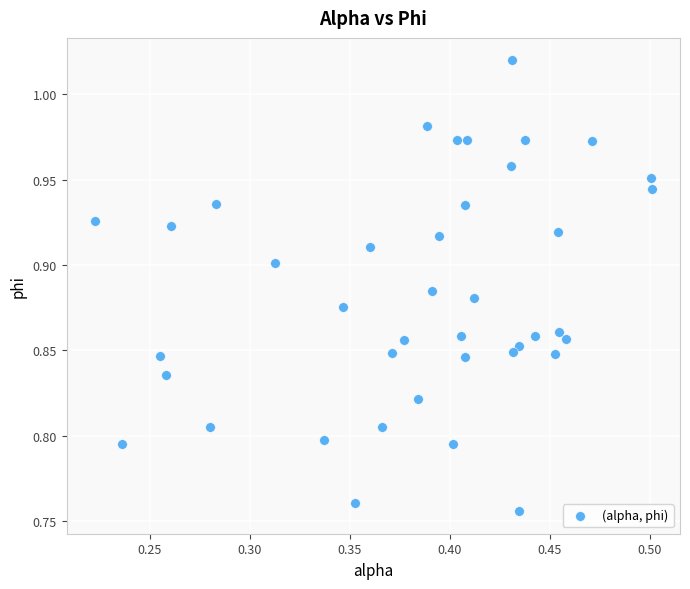

What is the range of X values (max minus min)?

0.3